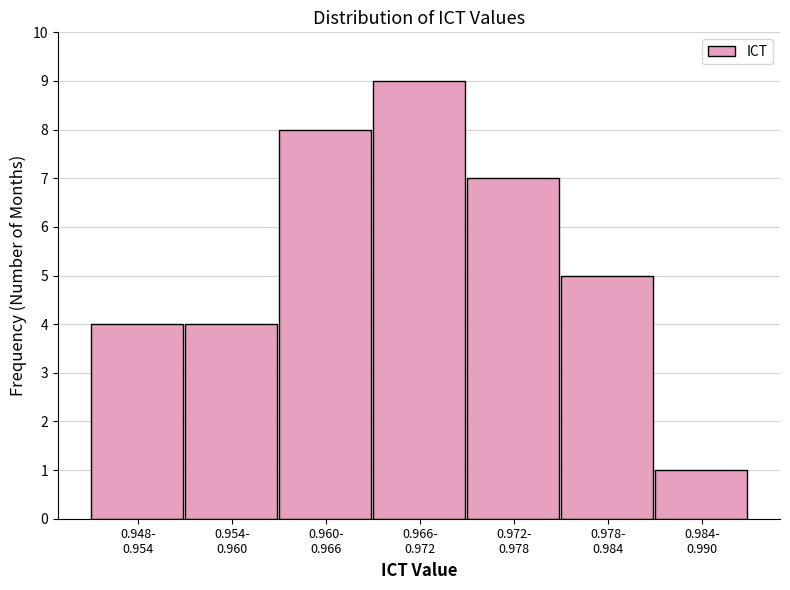

Reading left to right, extract all data points from this chart.

4	4	8	9	7	5	1